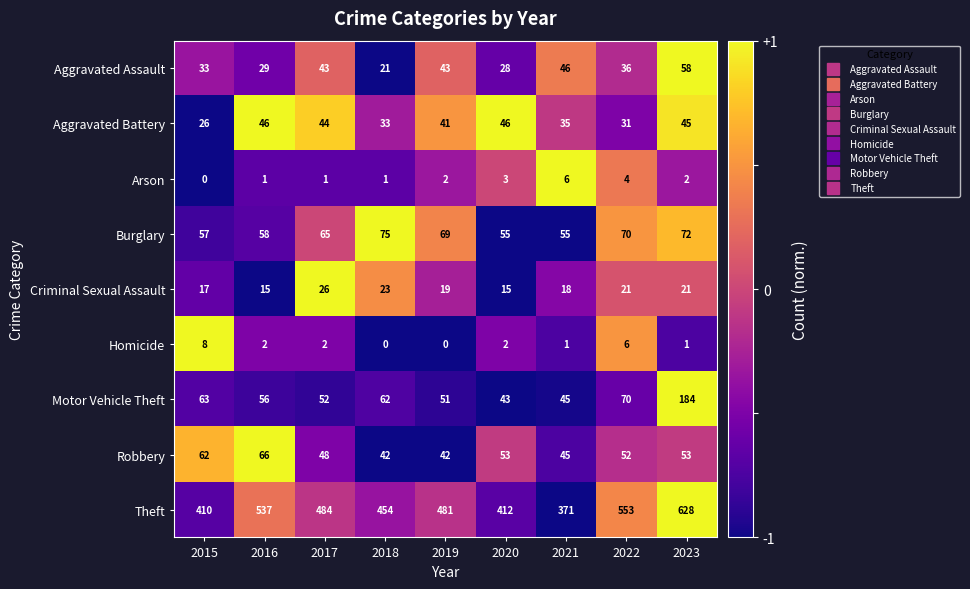

At which category is the sum across all series the highest?

2023